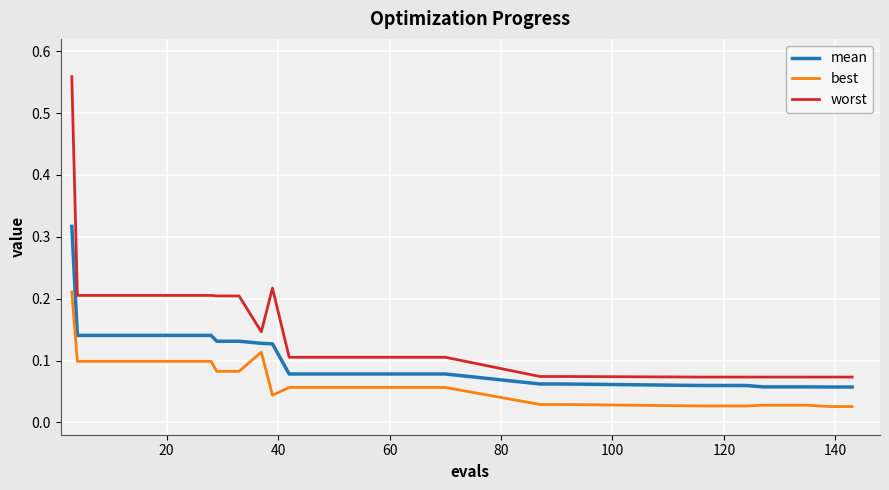

Which series has the largest range (max minus min)?

worst